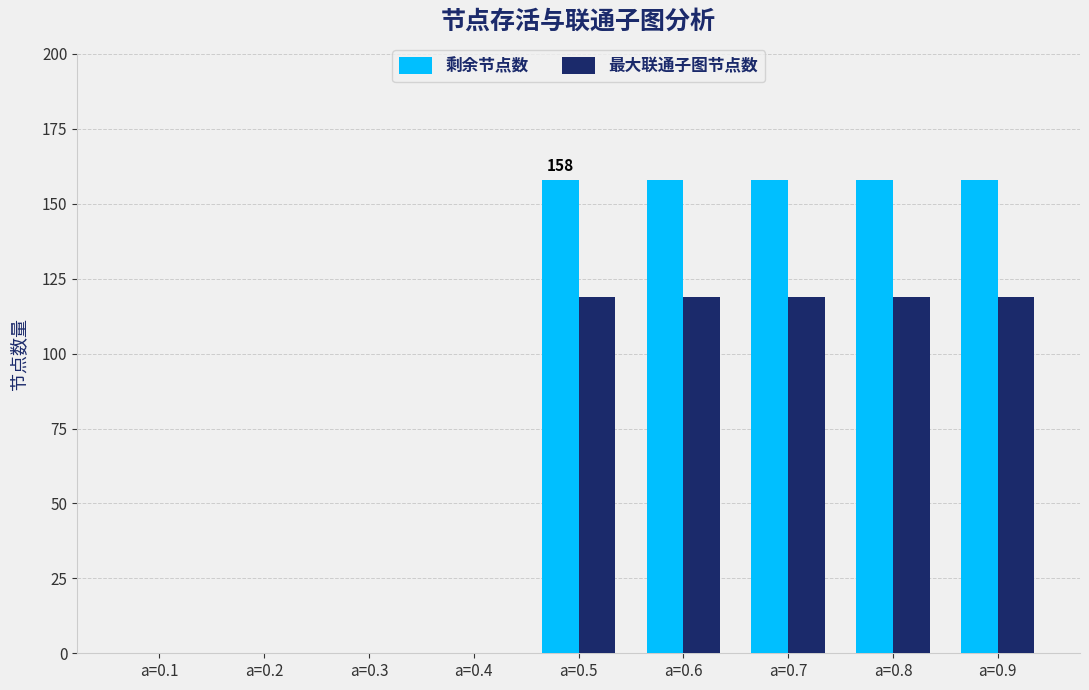

What is the greatest value displayed?

158